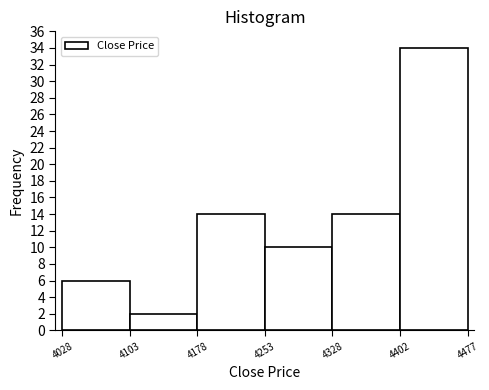

Reading left to right, list every bar in this chart as the range it spans on the x-axis followed by its height. The values are not printed on the chart, so give them approximately, as read against the axis.

4028 to 4103: 6
4103 to 4178: 2
4178 to 4253: 14
4253 to 4328: 10
4328 to 4402: 14
4402 to 4477: 34